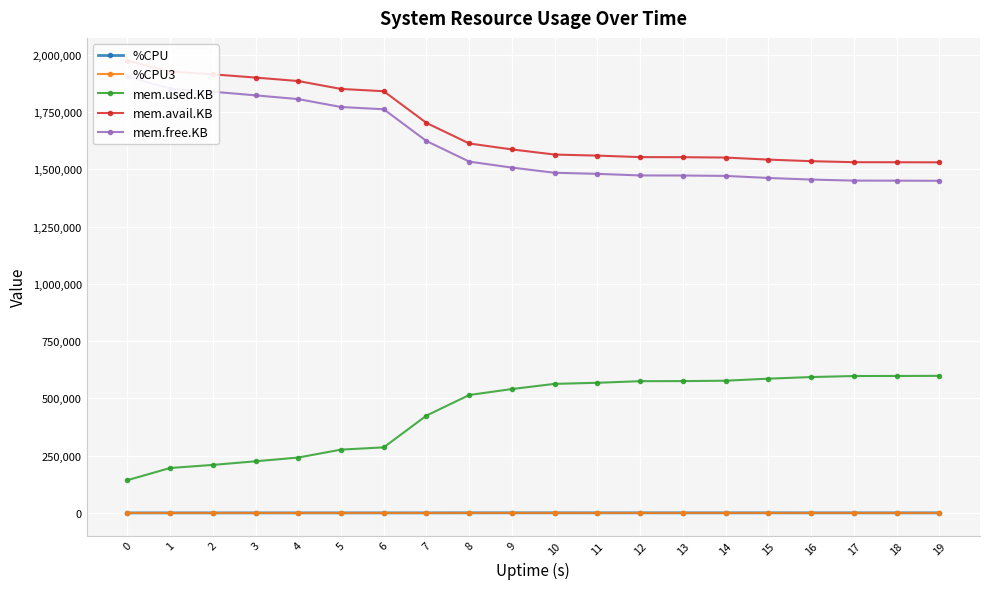

What is the maximum value for mem.free.KB?

1905628.0